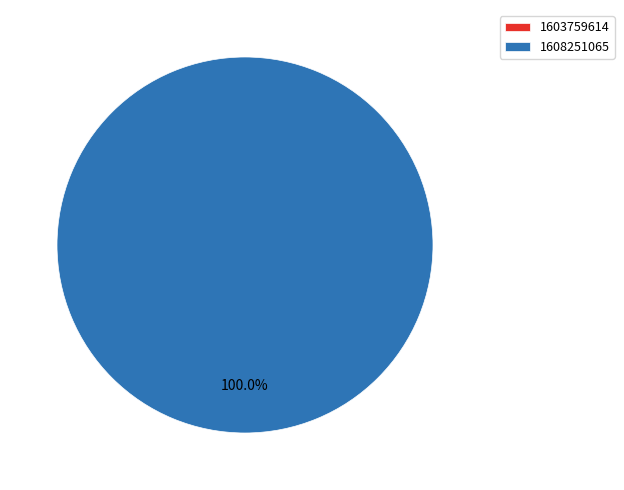

Between 1608251065 and 1603759614, which is larger?

1608251065